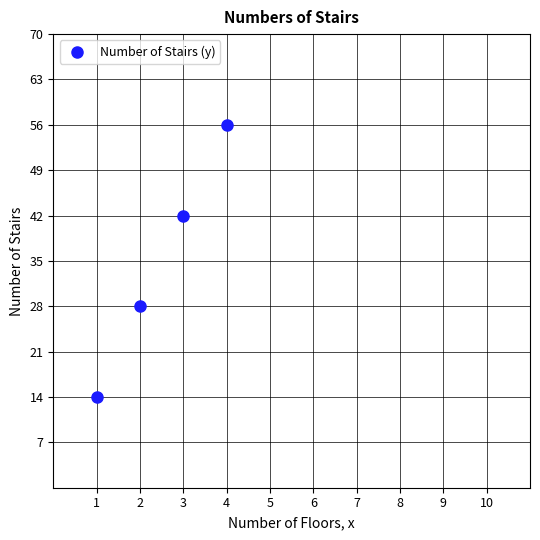

What is the range of Y values (max minus min)?

42